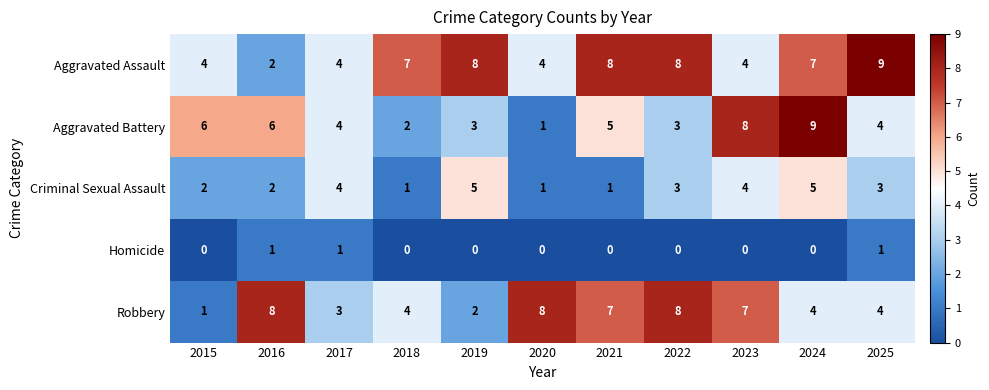

How many series are shown in this chart?

5